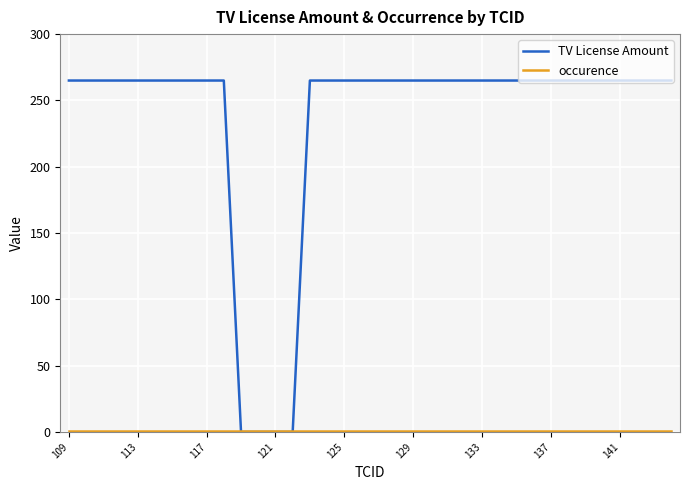

Which series has the widest spread of values?

TV License Amount